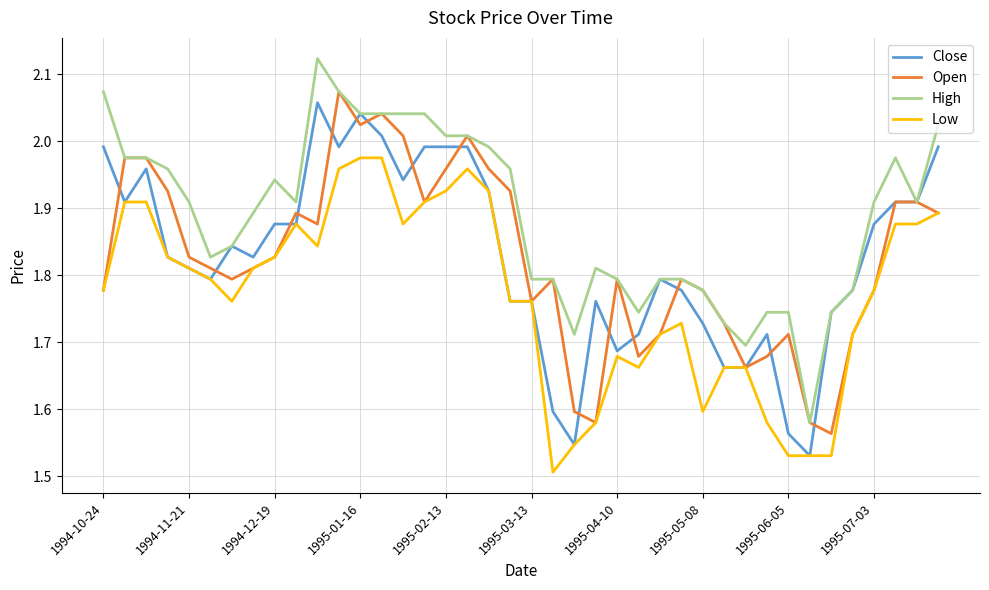

True or false: Low and High intersect in this chart.

False